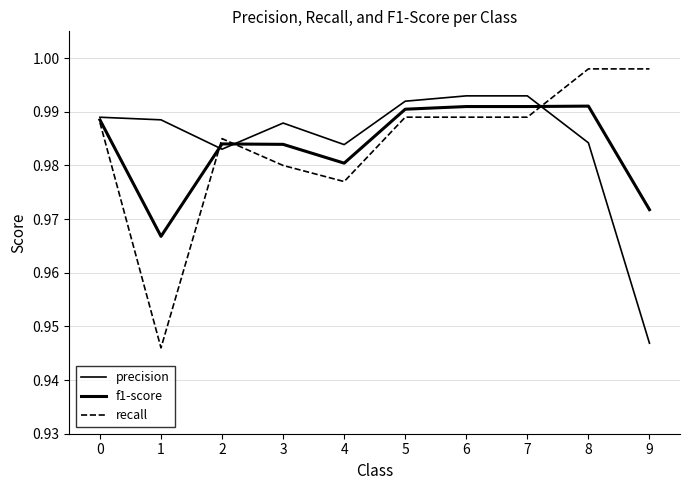

Is this an area chart (filled region under the line)?

No